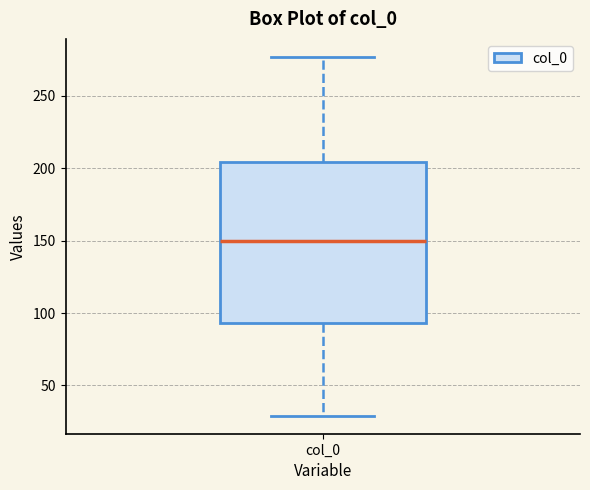

Read this box plot against the y-axis: the position of the median line, the range covered by the box, and the ends of both whiskers. The values are not printed on the chart, so give them approximately, as read against the axis.

median 150, box 95 to 205, whiskers 30 to 275